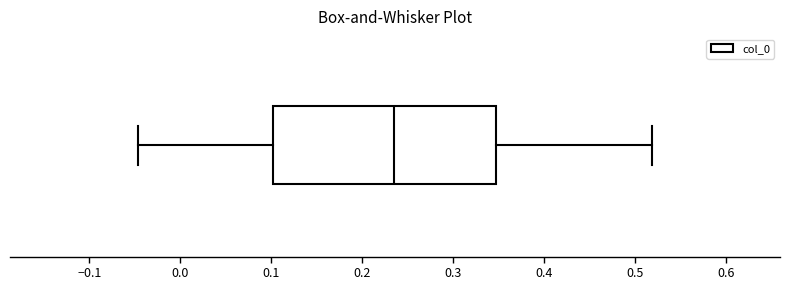

Read this box plot against the x-axis: the position of the median line, the range covered by the box, and the ends of both whiskers. The values are not printed on the chart, so give them approximately, as read against the axis.

median 0.23, box 0.10 to 0.35, whiskers -0.05 to 0.52